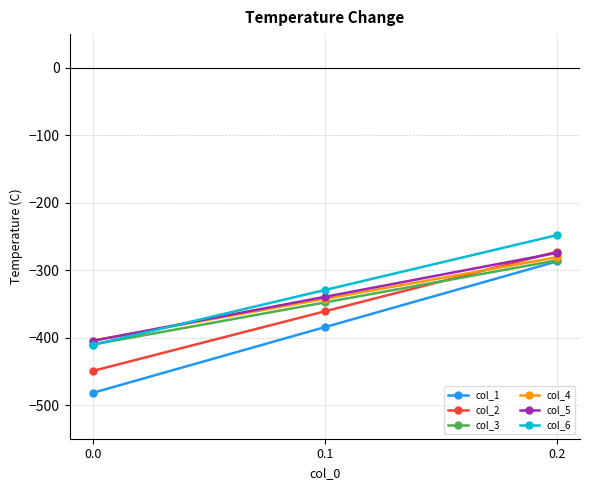

At which category is the sum across all series the highest?

0.2